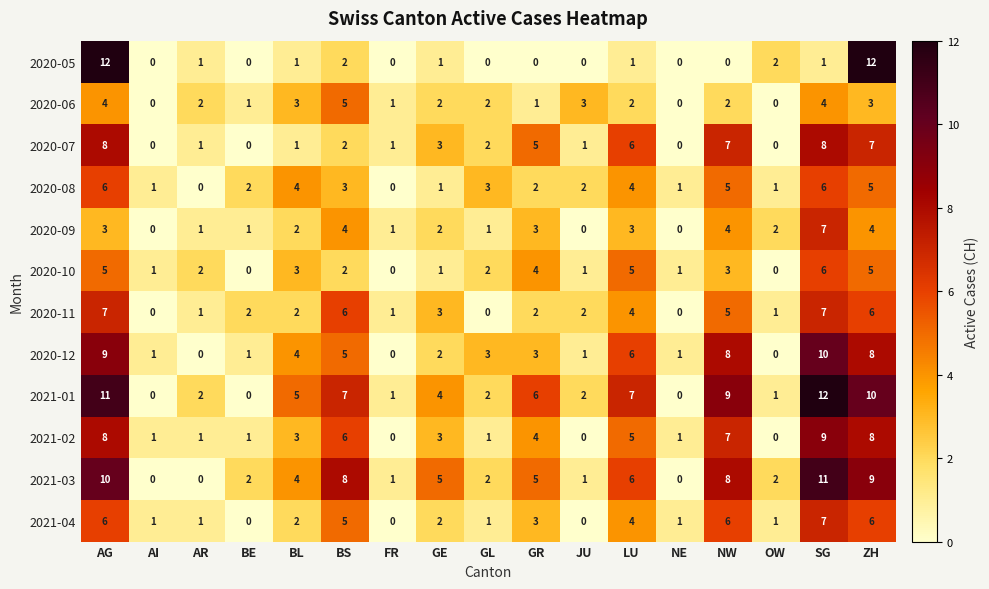

How many series are shown in this chart?

12